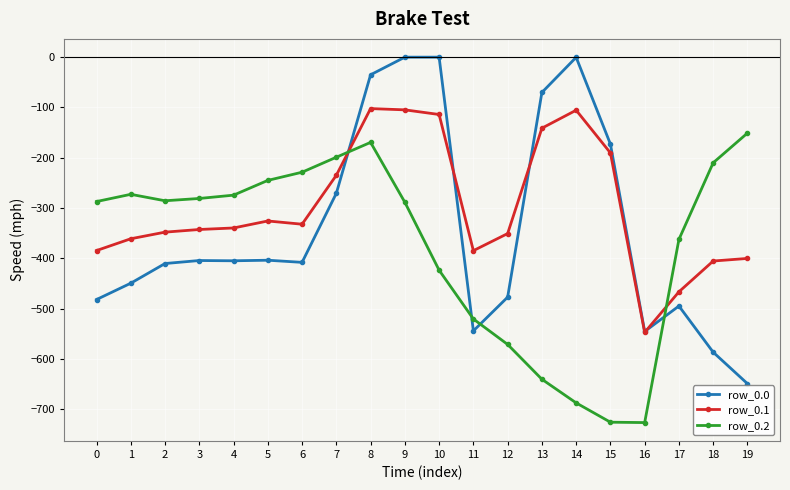

After their last crossing, which series has the higher values: row_0.2 or row_0.1?

row_0.2